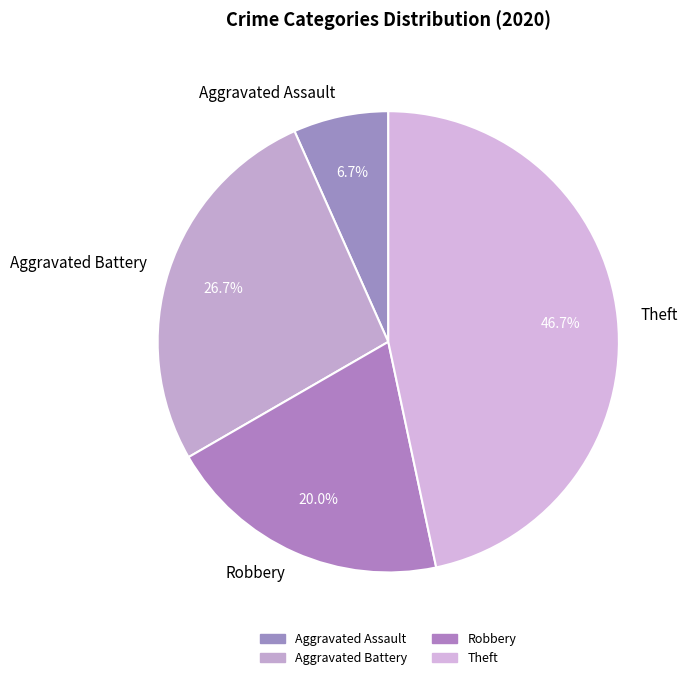

To the nearest percent, what is the average slice percentage?

25%